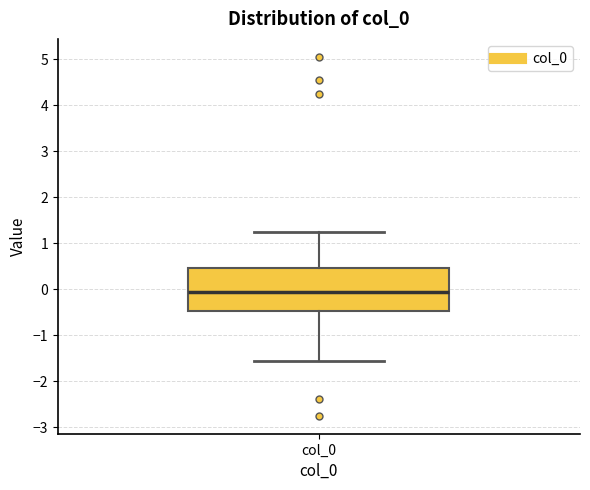

Read this box plot against the y-axis: the position of the median line, the range covered by the box, and the ends of both whiskers. The values are not printed on the chart, so give them approximately, as read against the axis.

median 0.0, box -0.5 to 0.5, whiskers -1.6 to 1.2